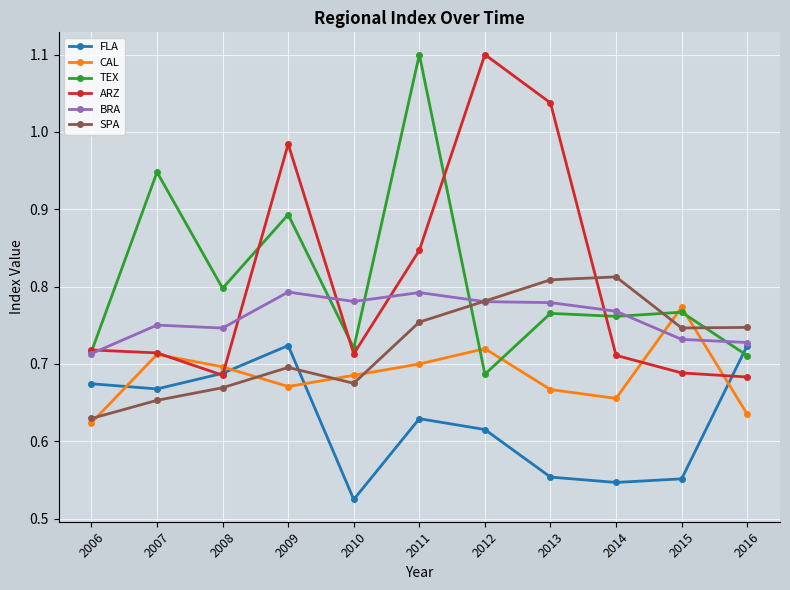

How many data points does each series have?

11